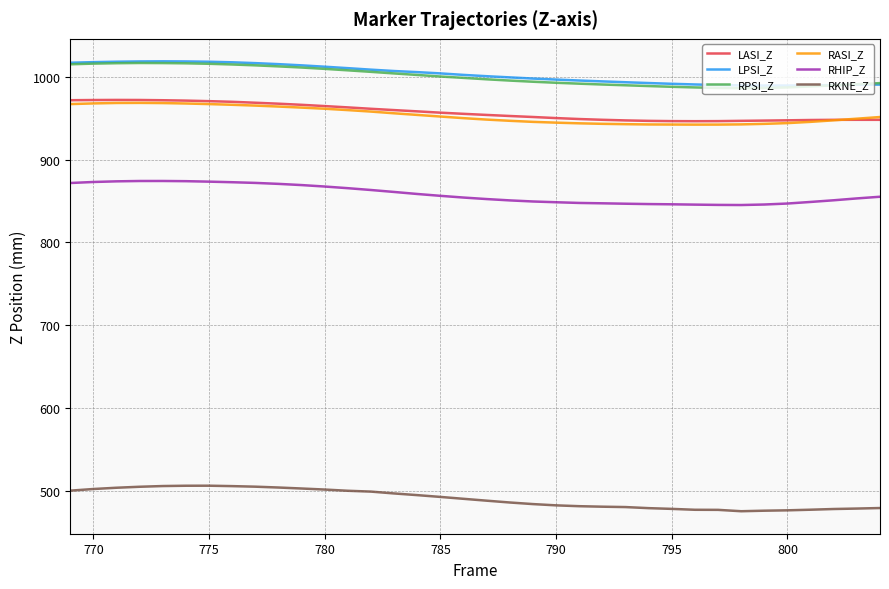

In RASI_Z, how many points are lower than both neighbors (excluding endpoints)?

1